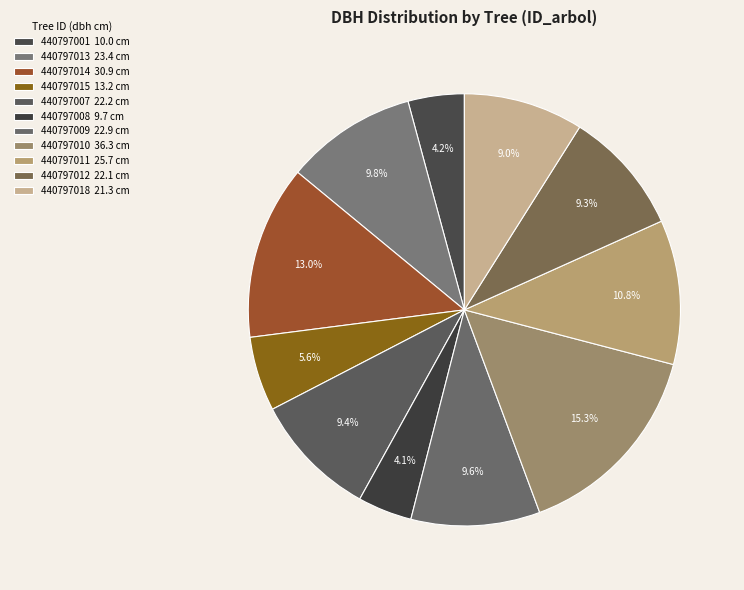

What is the change in value from 440797014 to 440797018?

-9.6